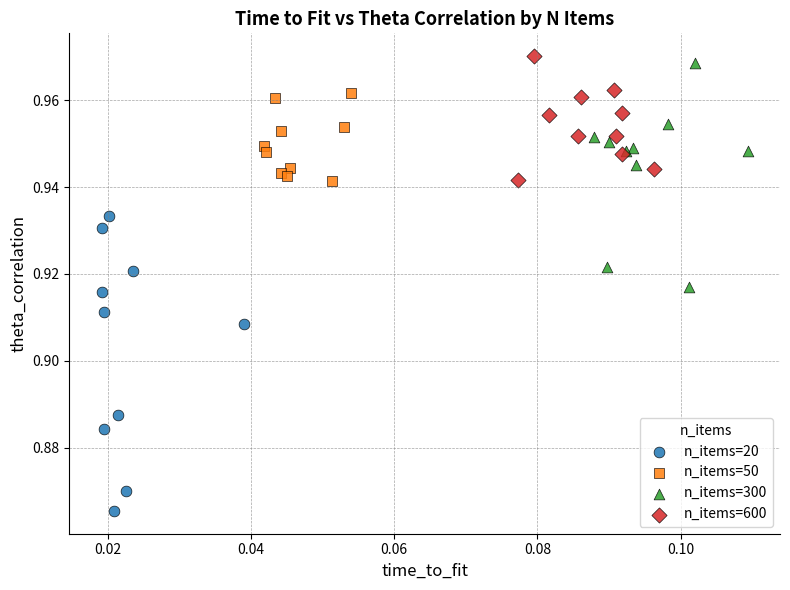

Which series has the widest spread of Y values?

n_items=20